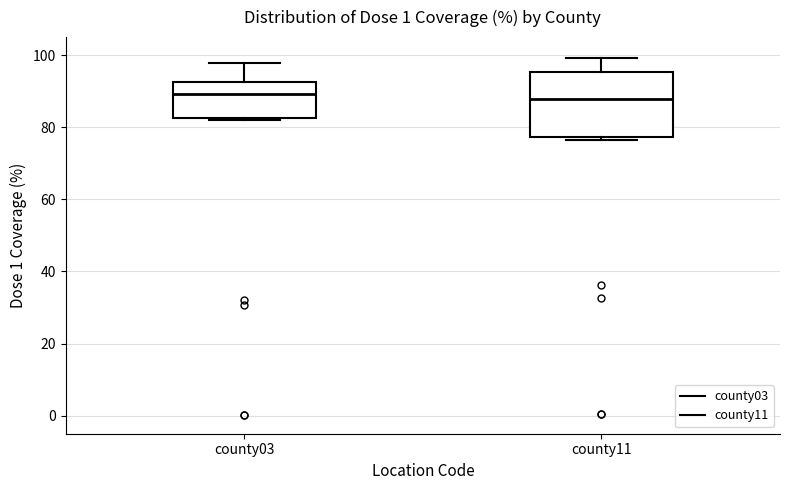

Which box is the tallest, from its lower edge to its upper edge?

county11